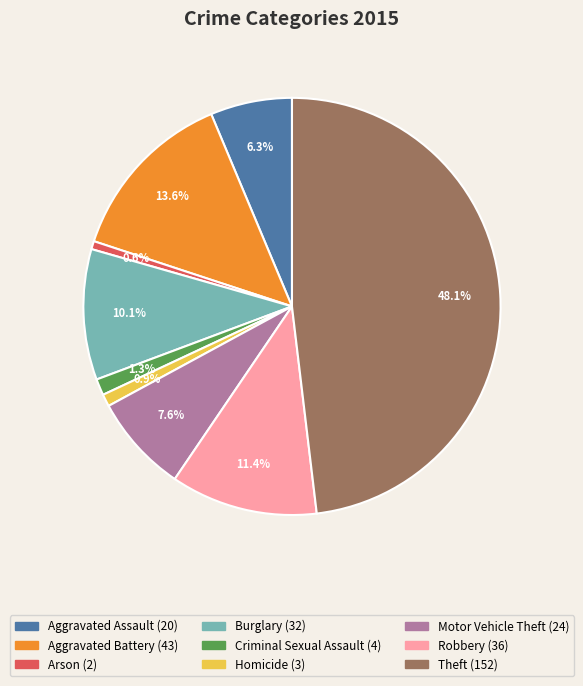

How many segments does this pie chart have?

9